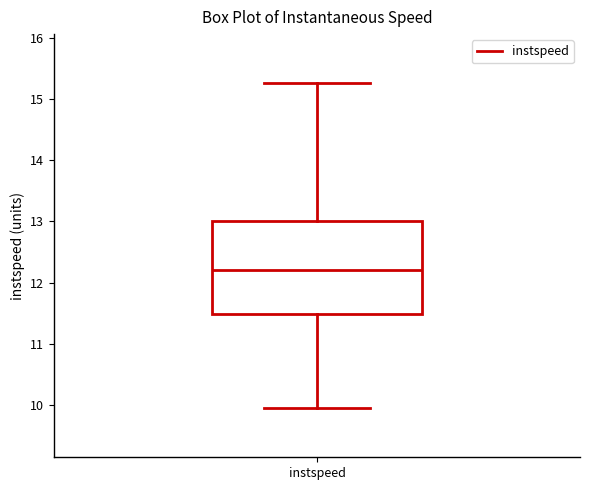

Where does the upper whisker of the box for instspeed end on the y-axis? The values are not printed on the chart, so give them approximately, as read against the axis.

15.3